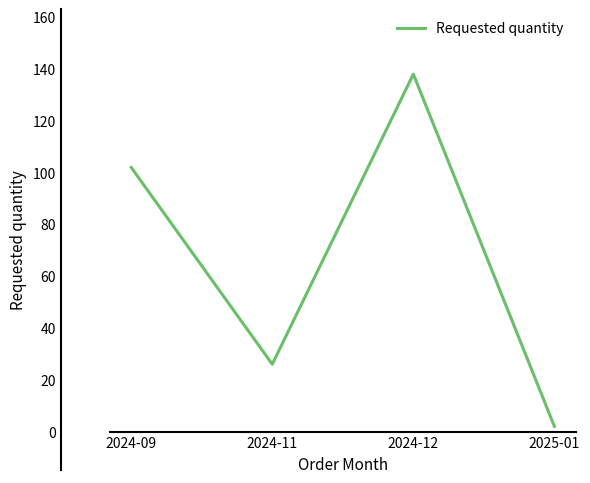

What is the difference between the maximum and minimum values?

136